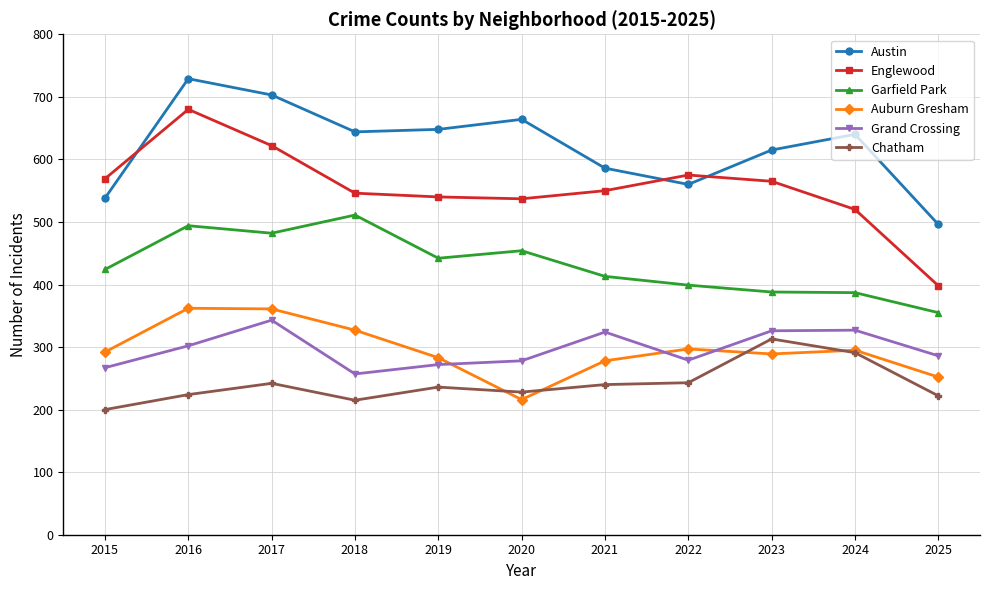

At which category does the chart reach its peak across all series?

2016